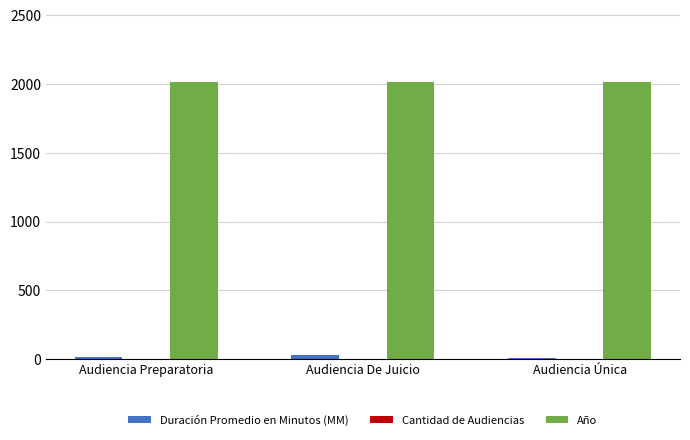

What is the sum of all Año values?

6057